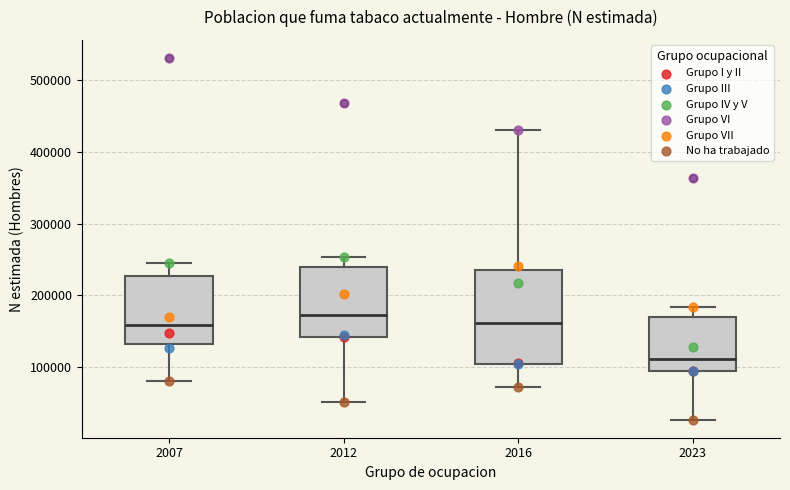

Reading left to right, read every box against the y-axis: the position of its median line, the range the box covers, and the ends of its whiskers. The values are not printed on the chart, so give them approximately, as read against the axis.

2007: median 160000, box 130000 to 230000, whiskers 80000 to 250000
2012: median 170000, box 140000 to 240000, whiskers 50000 to 250000
2016: median 160000, box 110000 to 240000, whiskers 70000 to 430000
2023: median 110000, box 90000 to 170000, whiskers 30000 to 180000